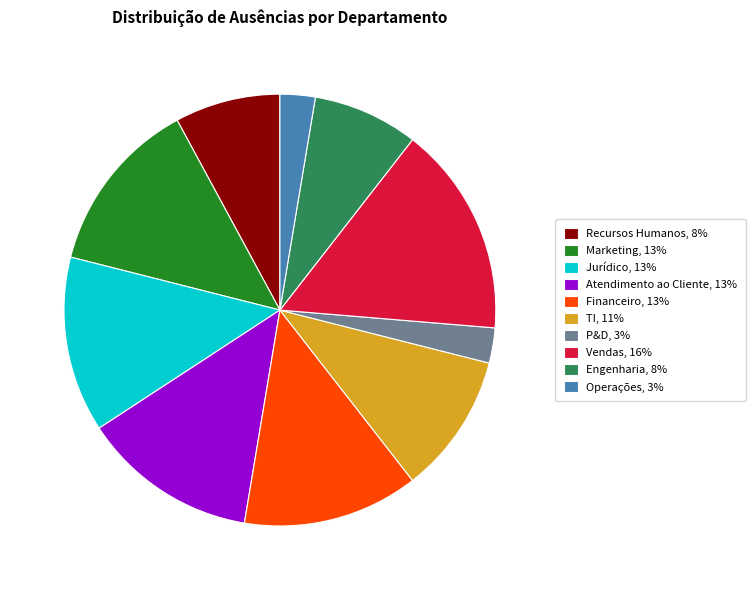

What is the ratio of the value at Marketing to the value at Atendimento ao Cliente?

1.0